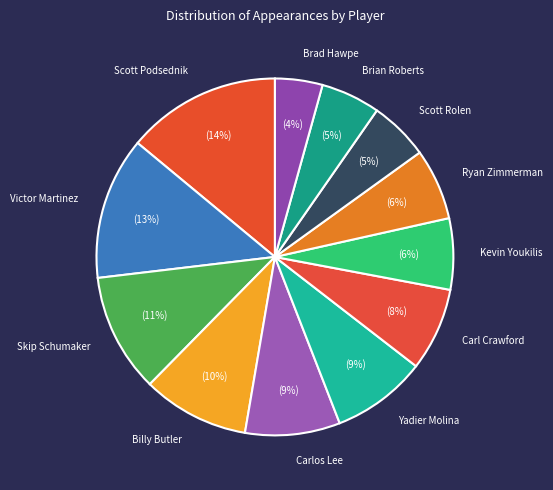

The Billy Butler slice represents 10% of the pie. True or false?

True